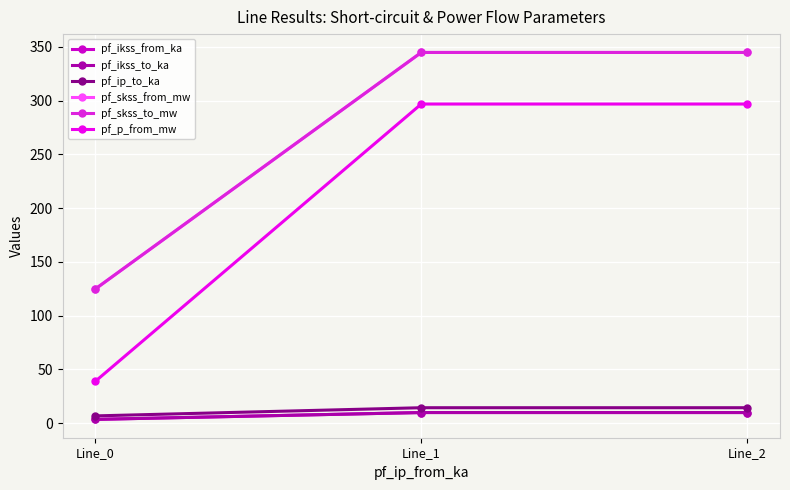

Rank the categories by pf_skss_to_mw value from lowest to highest.

Line_0, Line_1, Line_2